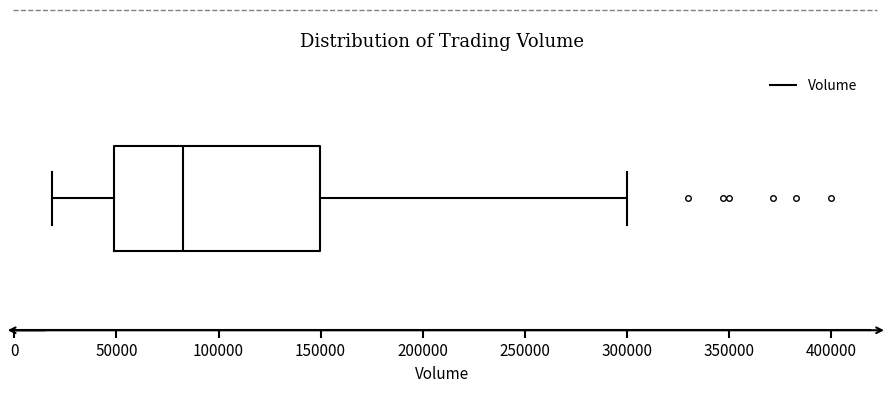

Transcribe this box plot: give where the median line is, the range the box spans, and where the two whiskers end, as read against the x-axis. The values are not printed on the chart, so give them approximately, as read against the axis.

median 80000, box 50000 to 150000, whiskers 20000 to 300000